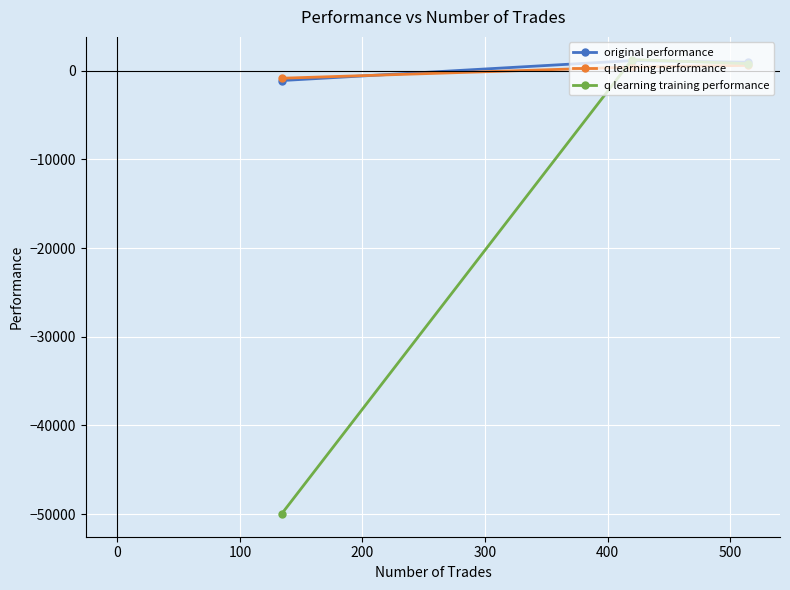

What is the value of the q learning training performance point at the 1st from the left?

-50000.0